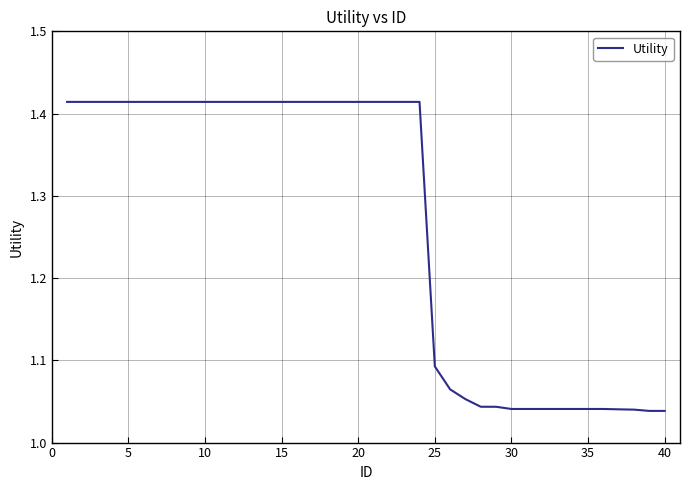

What is the difference between the maximum and minimum values?

0.4